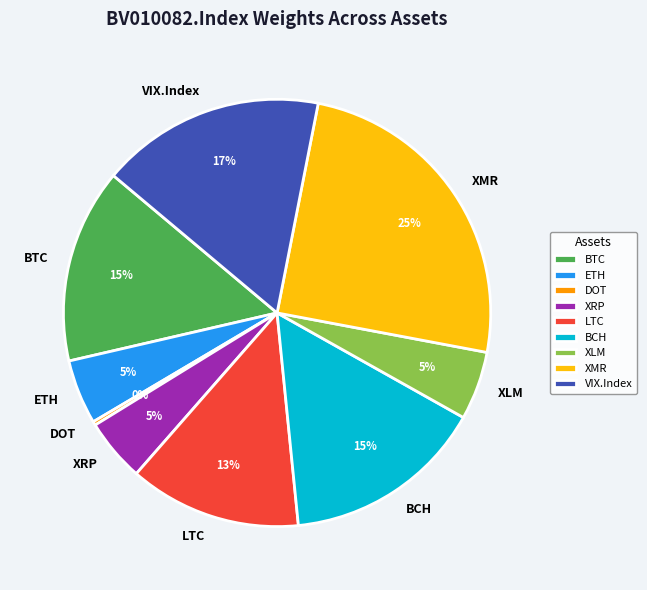

What percentage is the XMR slice, to the nearest percent?

25%